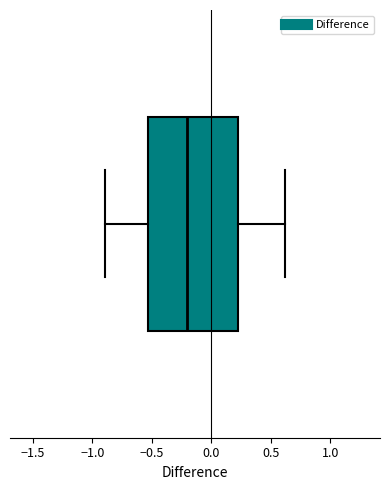

Transcribe this box plot: give where the median line is, the range the box spans, and where the two whiskers end, as read against the x-axis. The values are not printed on the chart, so give them approximately, as read against the axis.

median -0.20, box -0.55 to 0.25, whiskers -0.90 to 0.60